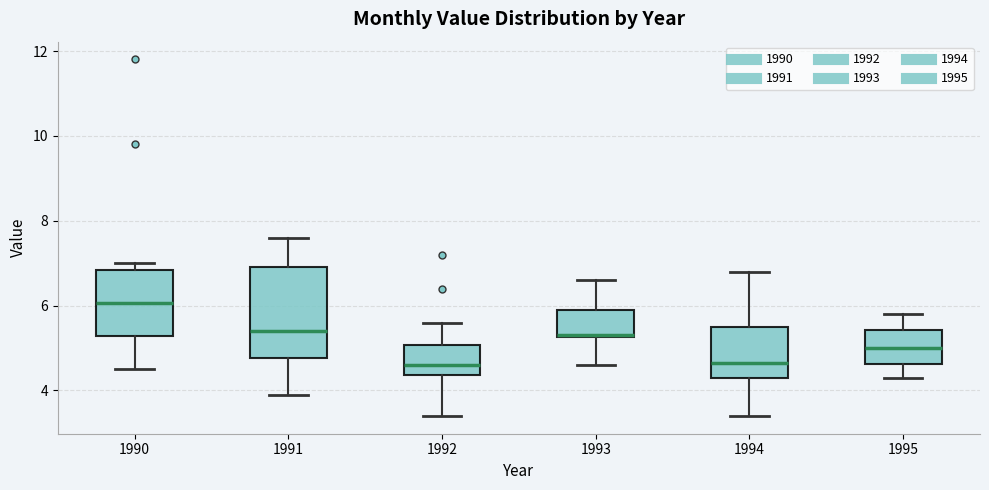

Where is the lower edge of the box at x = 1990 on the y-axis? The values are not printed on the chart, so give them approximately, as read against the axis.

5.2